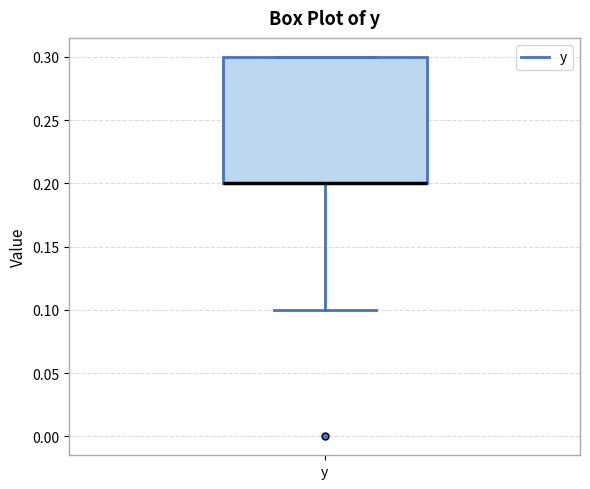

Read this box plot against the y-axis: the position of the median line, the range covered by the box, and the ends of both whiskers. The values are not printed on the chart, so give them approximately, as read against the axis.

median 0.2 (drawn on the box's lower edge), box 0.2 to 0.3, whiskers 0.1 to 0.3